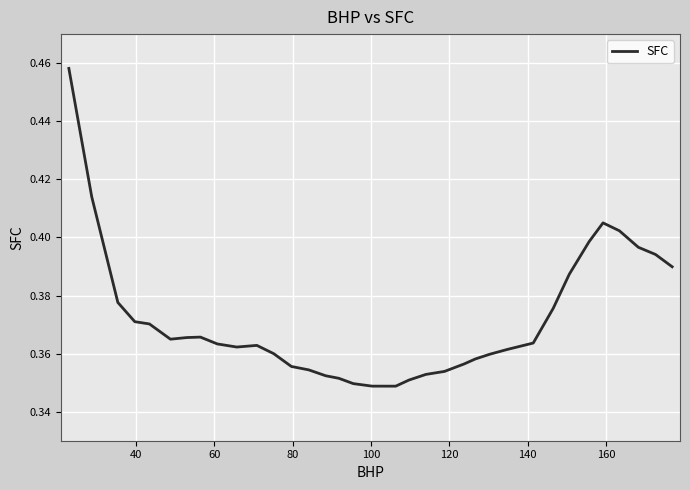

Does the chart have visible grid lines?

Yes